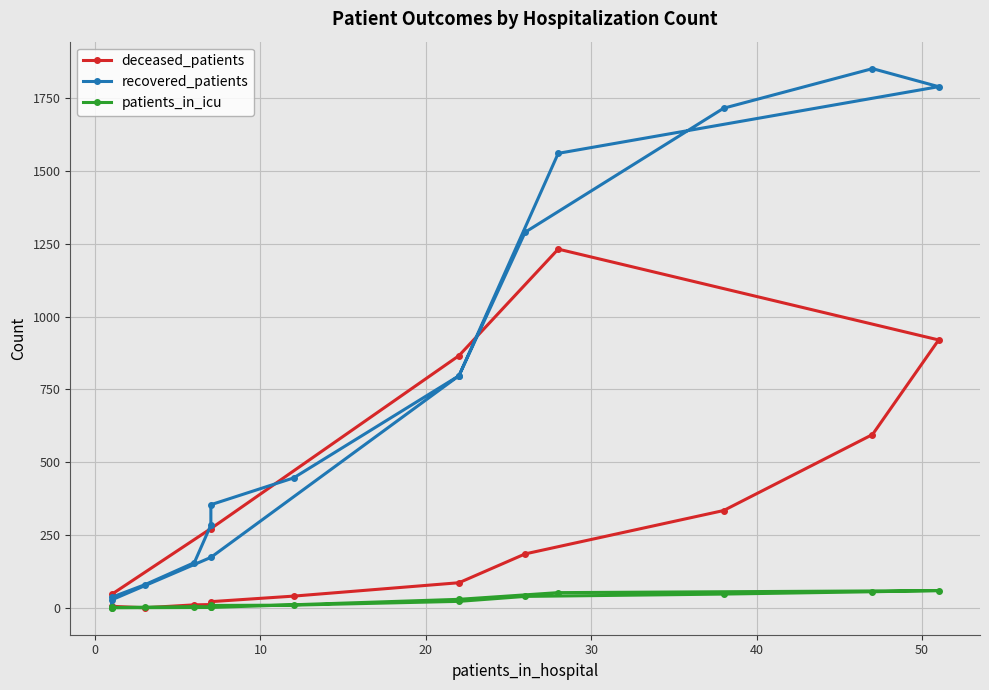

What is the sum of all patients_in_icu values?

331